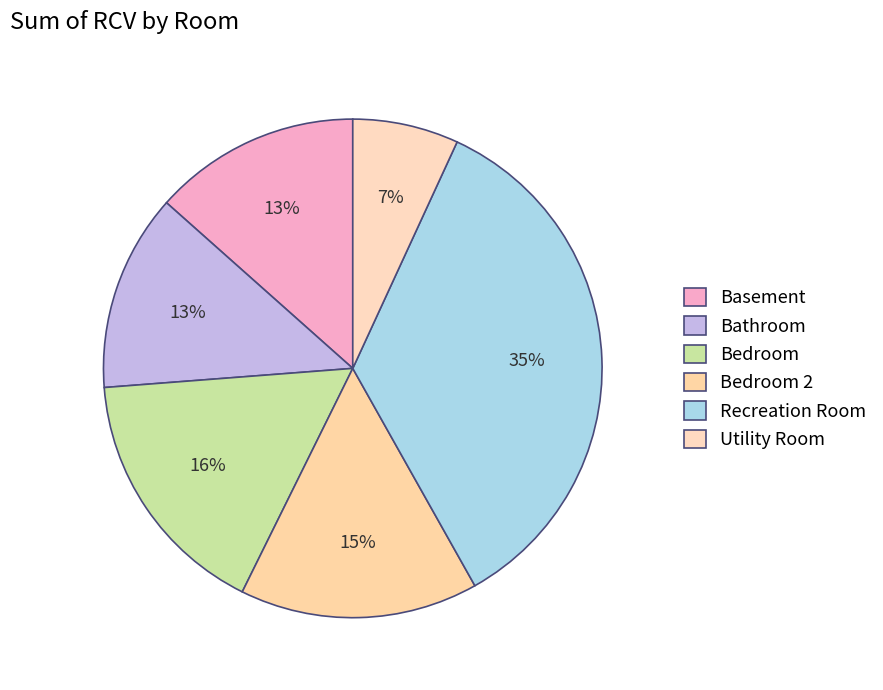

What is the smallest slice in the pie chart?

Utility Room